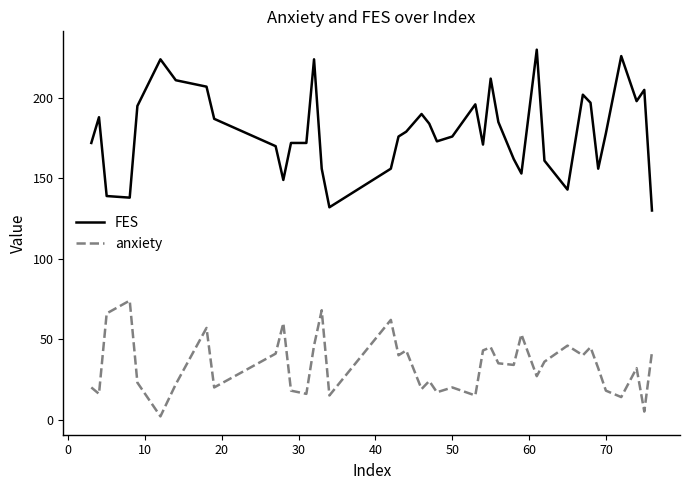

How many categories are shown in the chart?

40